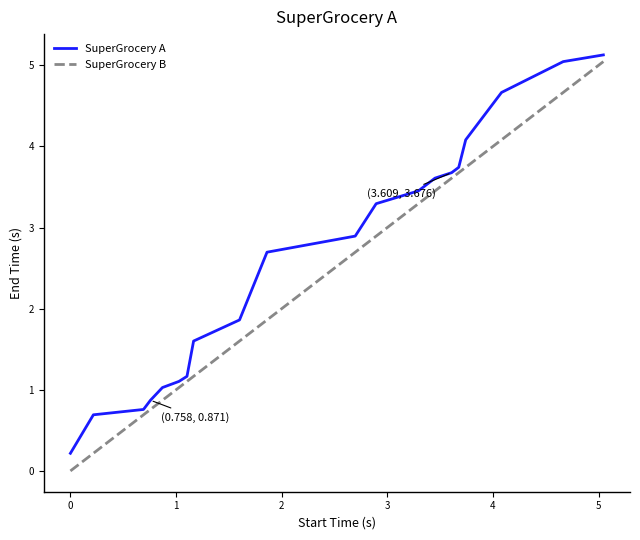

Which series has the largest range (max minus min)?

SuperGrocery B